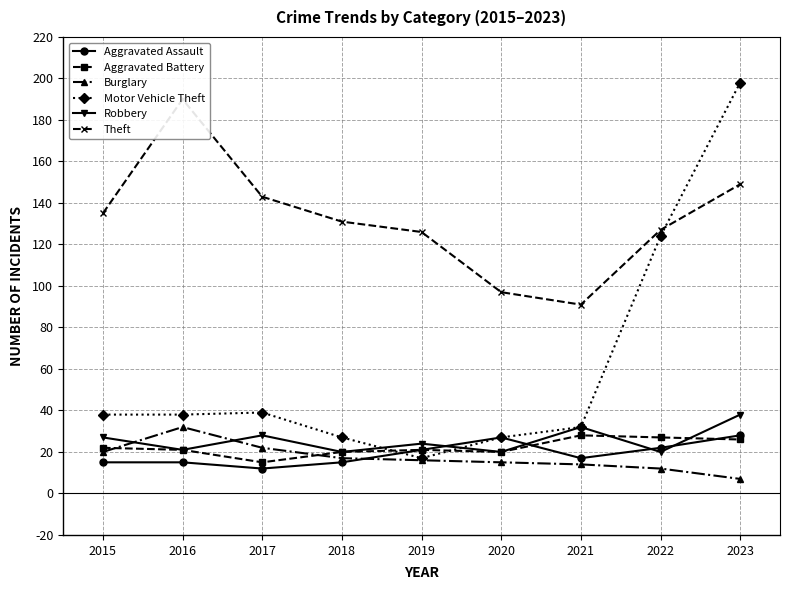

How many values in the Aggravated Assault series are below 17?

4